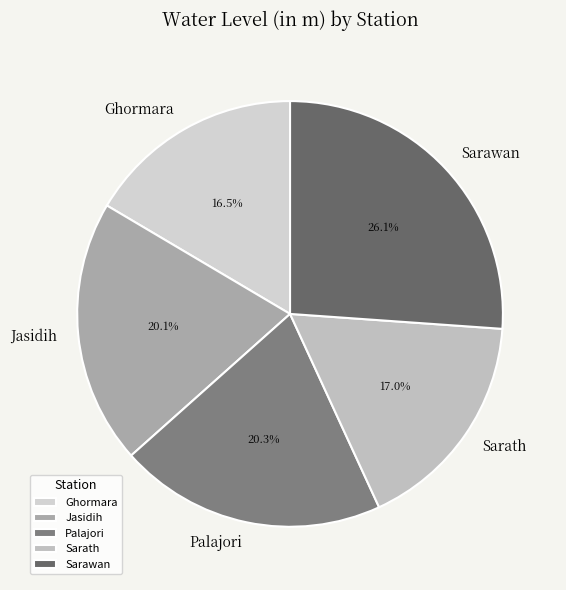

What is the total percentage of Ghormara and Sarawan?

42.6%